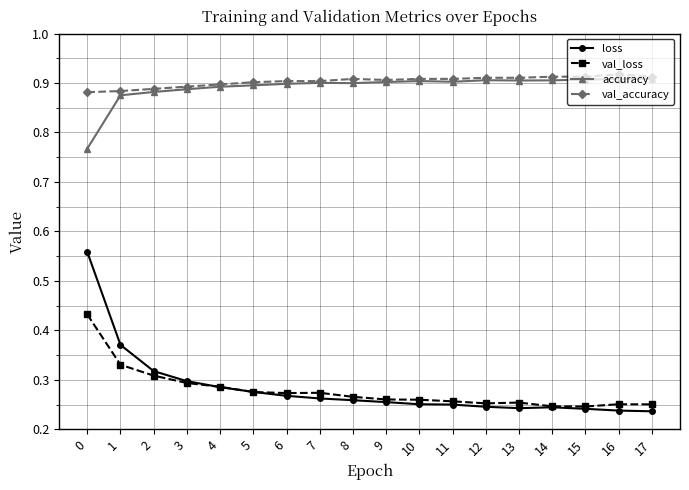

The value of loss at 1 is 0.7. True or false?

False